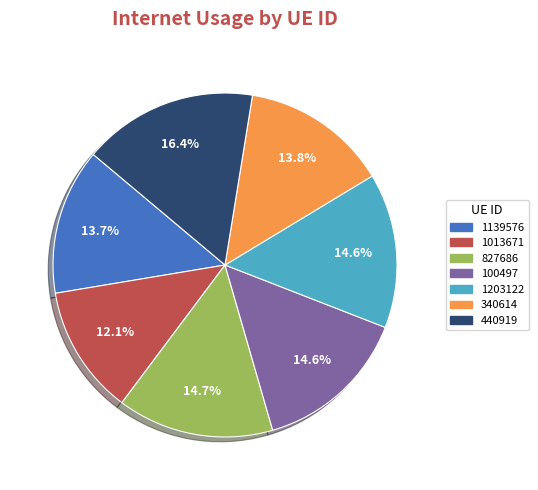

Between 100497 and 340614, which is larger?

100497